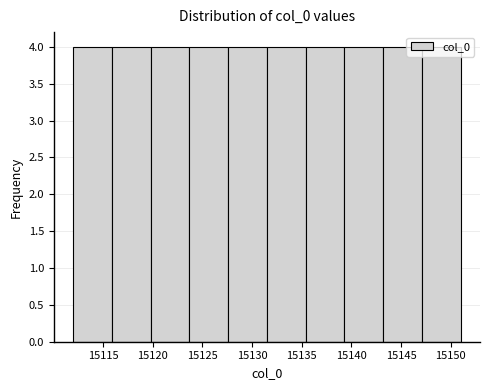

How tall is the bar that spans 15127.6 to 15131.5 on the x-axis? Neither the bar edges nor the heights are printed on the chart, so give them approximately, as read against the axes.

4